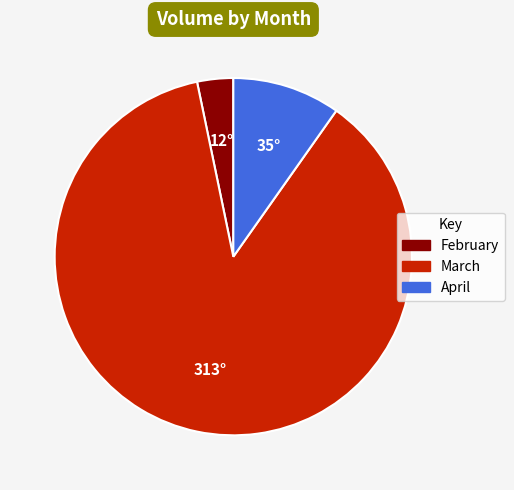

Which category has the smallest portion of the pie?

February